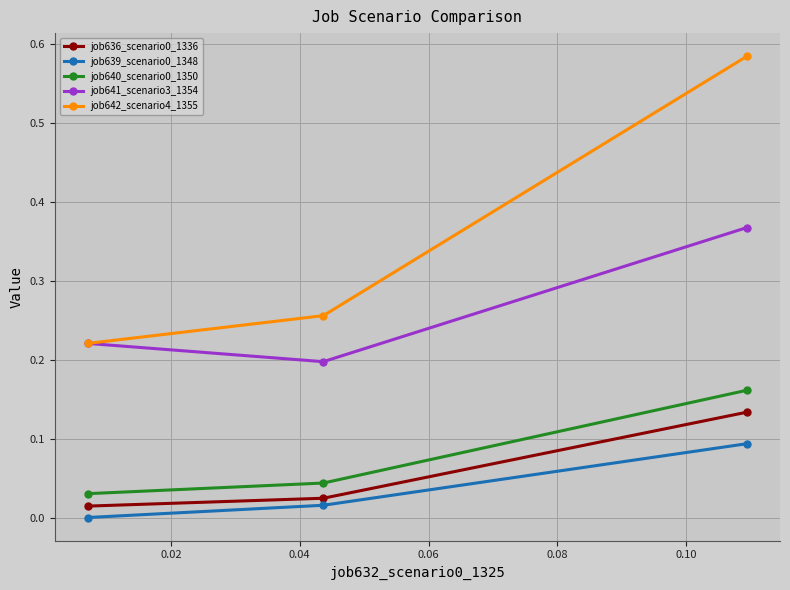

What are all the series names shown in the legend?

job636_scenario0_1336, job639_scenario0_1348, job640_scenario0_1350, job641_scenario3_1354, job642_scenario4_1355